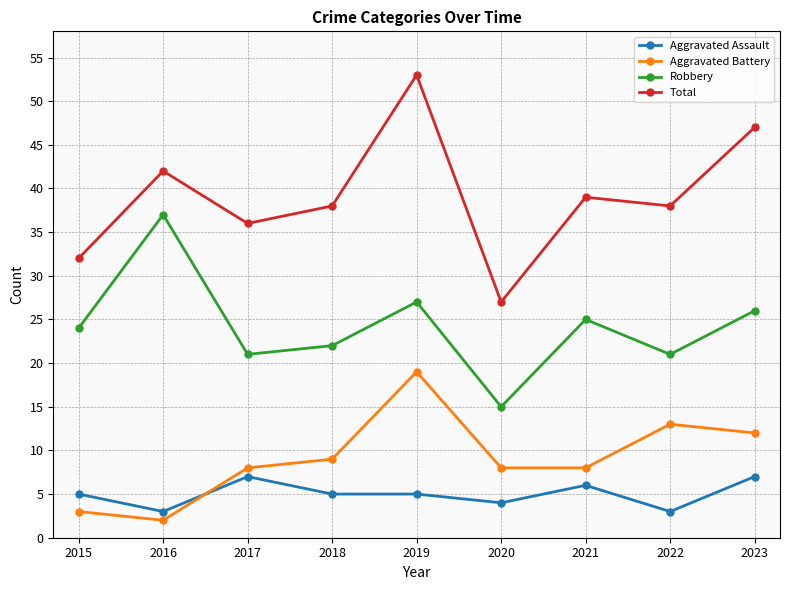

Which label corresponds to the largest value in the chart?

2019